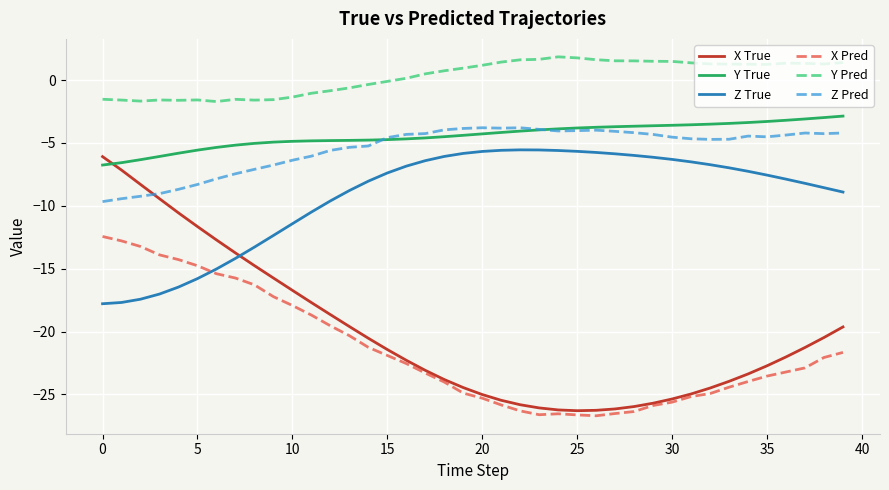

What is the maximum value for X True?

-6.1